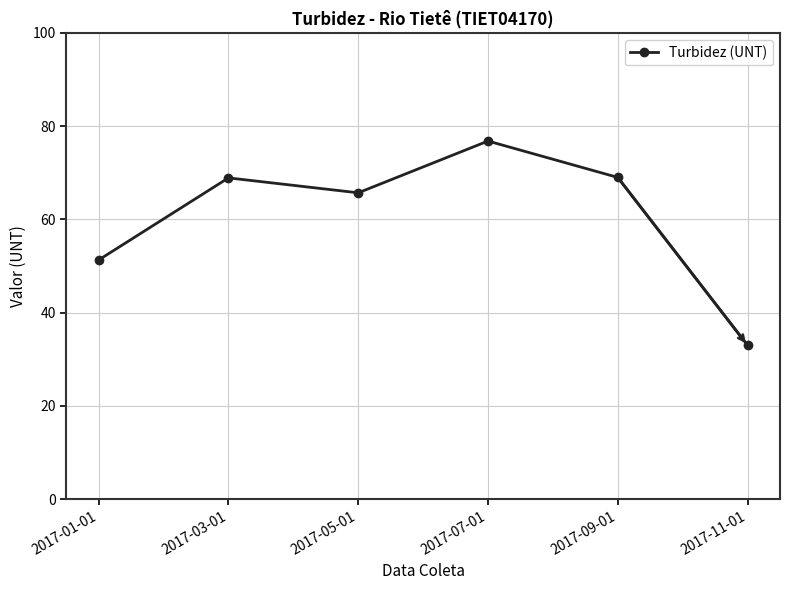

What is the change in value from 2017-03-01 to 2017-11-01?

-35.9